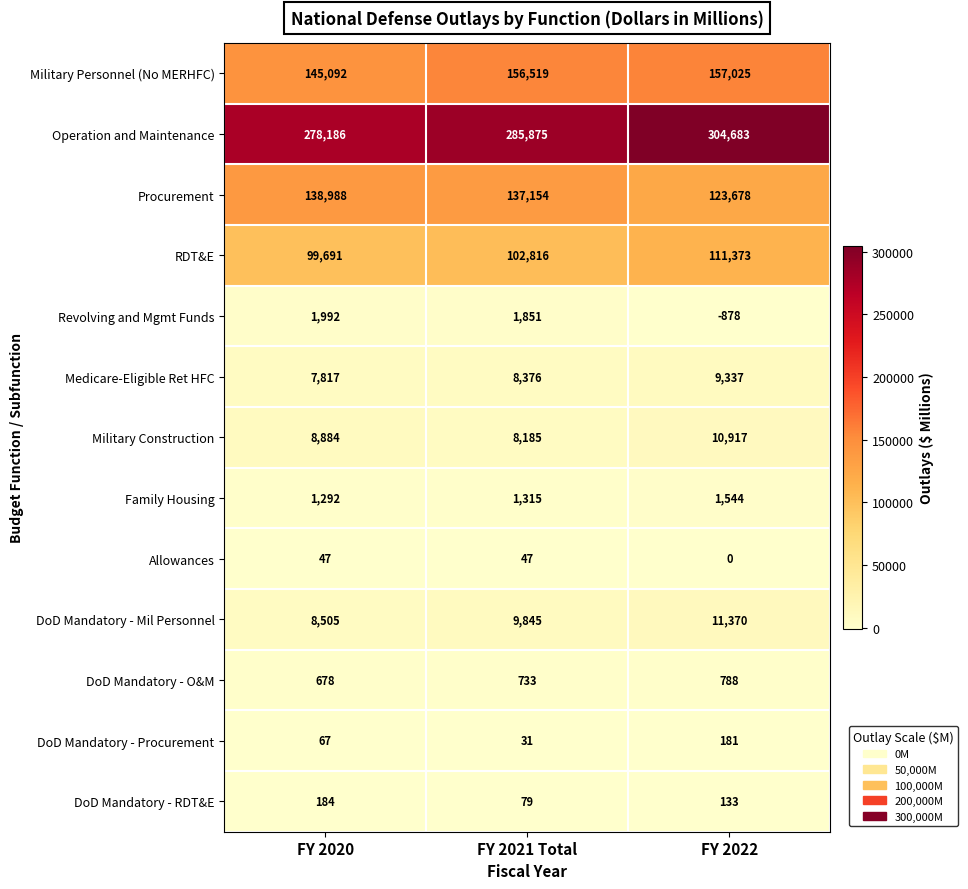

What is the sum of the Procurement values at FY 2021 Total and FY 2020?

276142